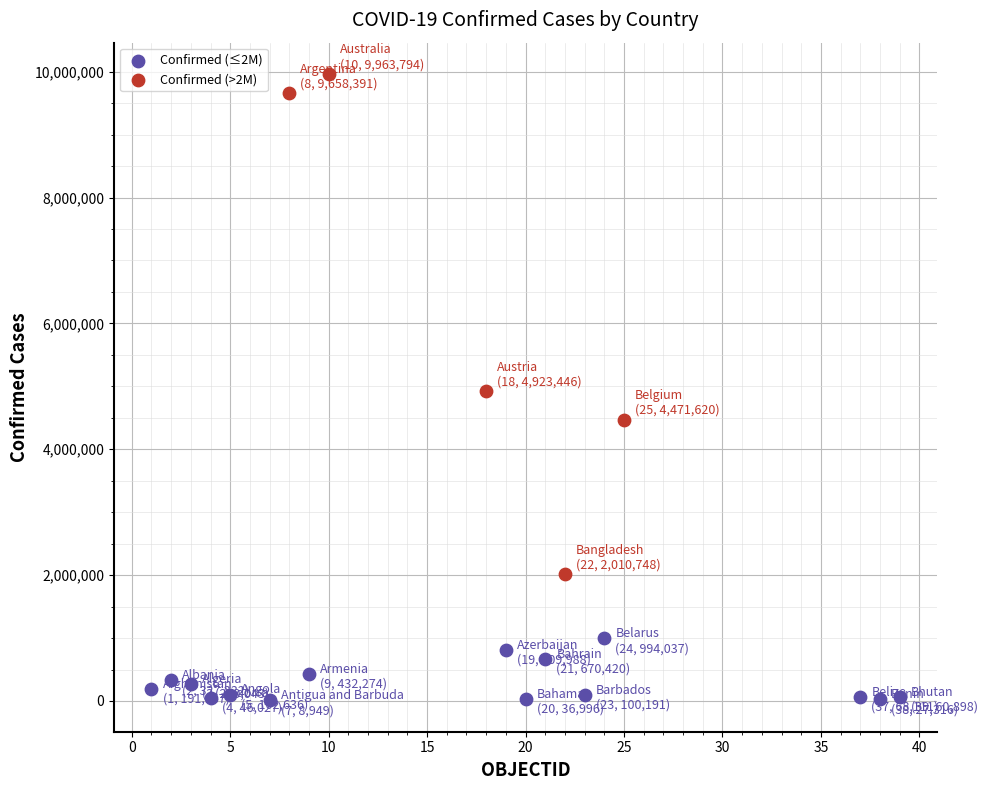

Which series has the widest spread of Y values?

Confirmed (>2M)